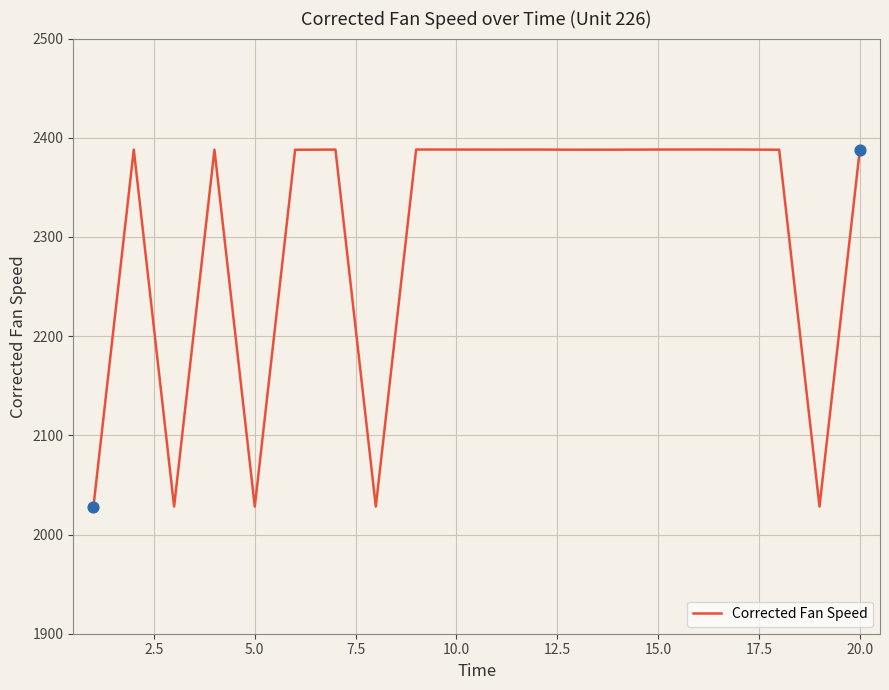

What is the smallest value displayed?

2028.2